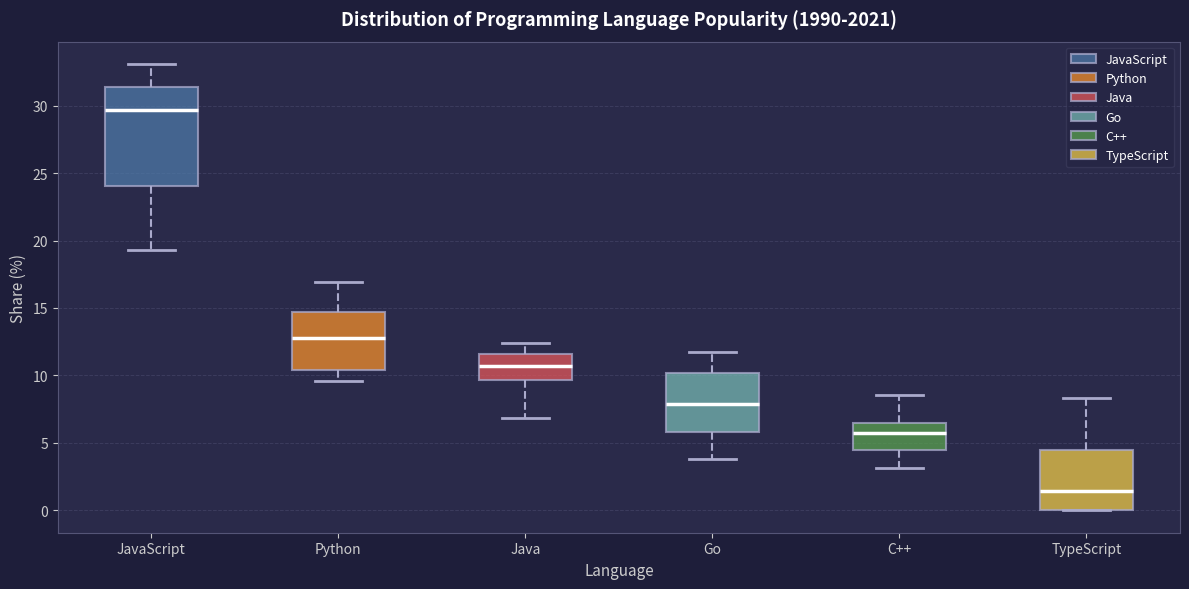

Which box's median line is the highest?

JavaScript